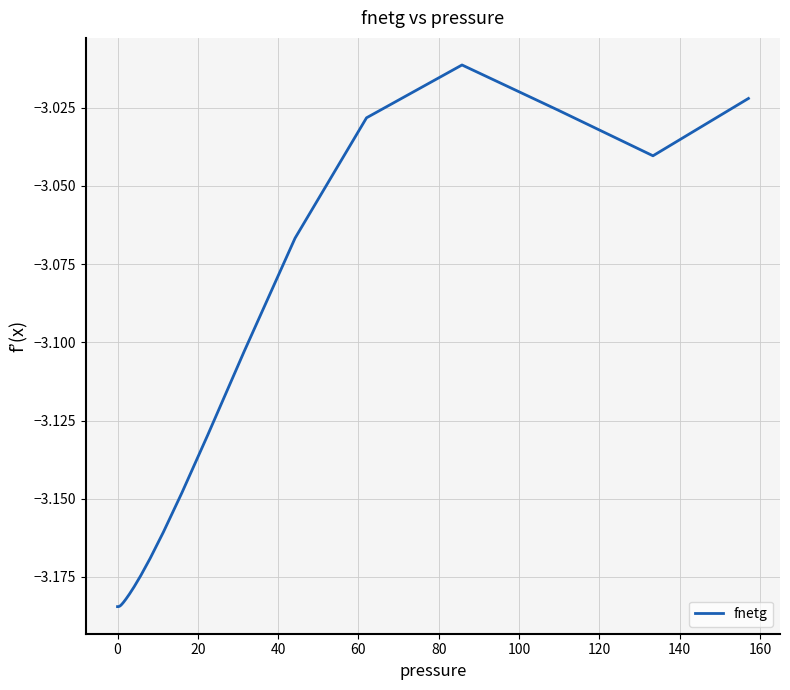

What is the average value?

-3.2